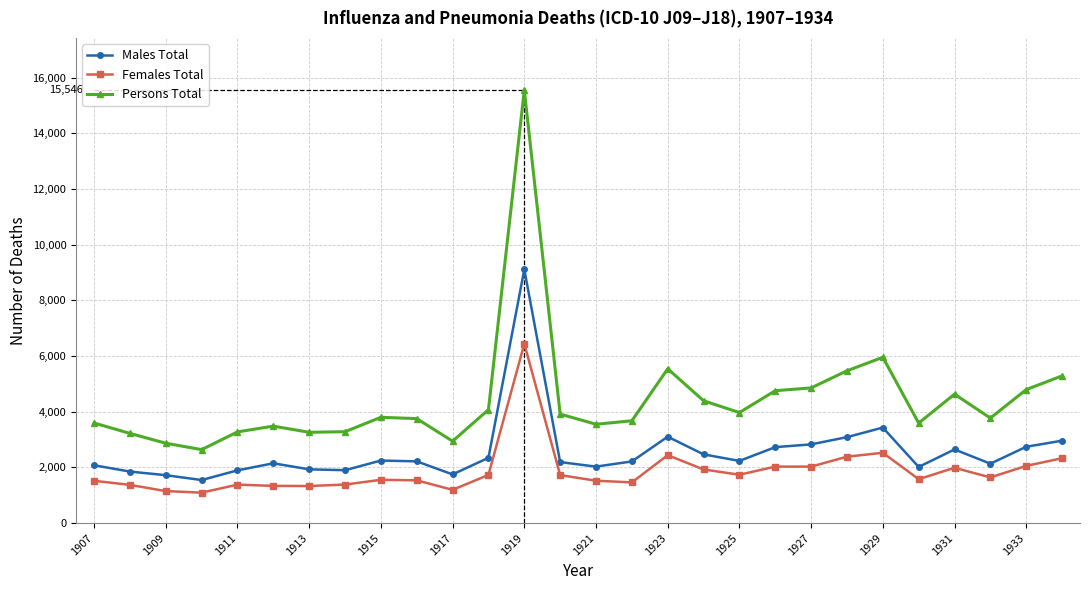

What is the greatest value displayed?

15546